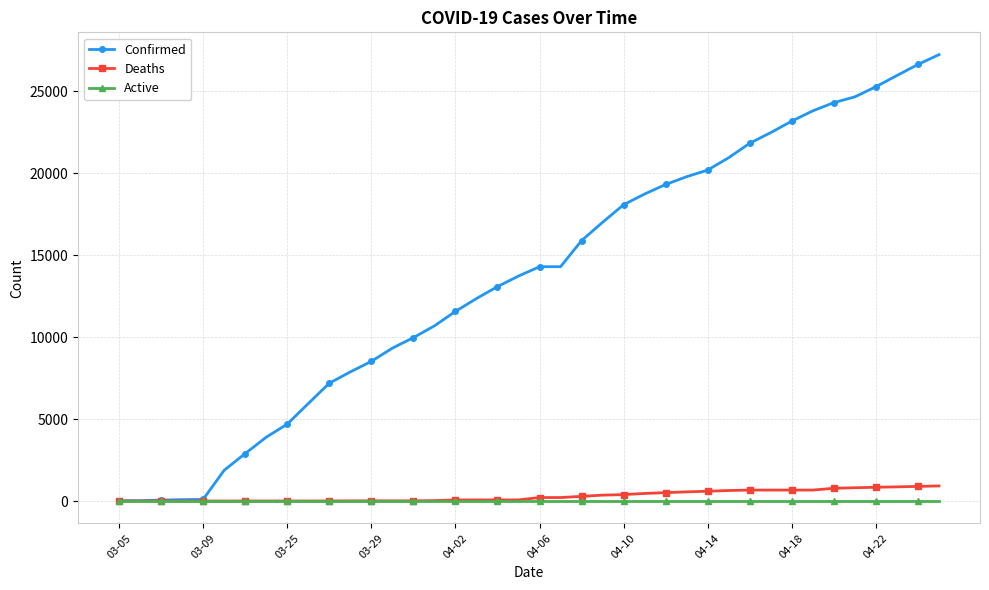

What is the highest value of the Confirmed series?

27231